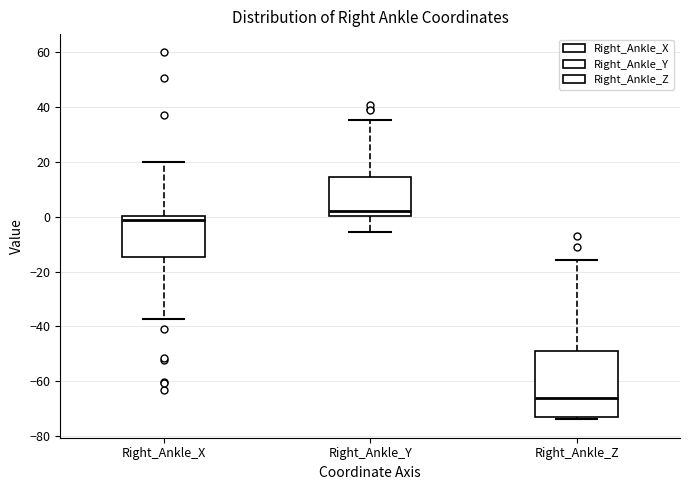

Which box's median line is the lowest?

Right_Ankle_Z